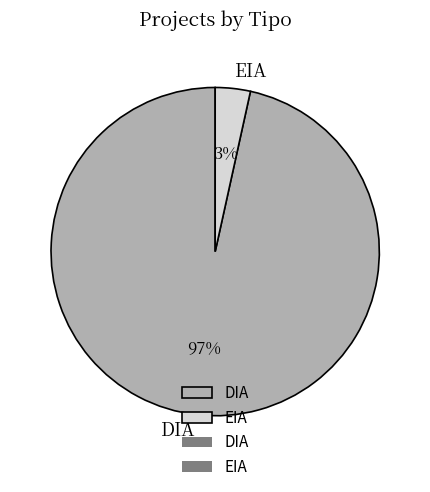

What is the smallest slice in the pie chart?

EIA